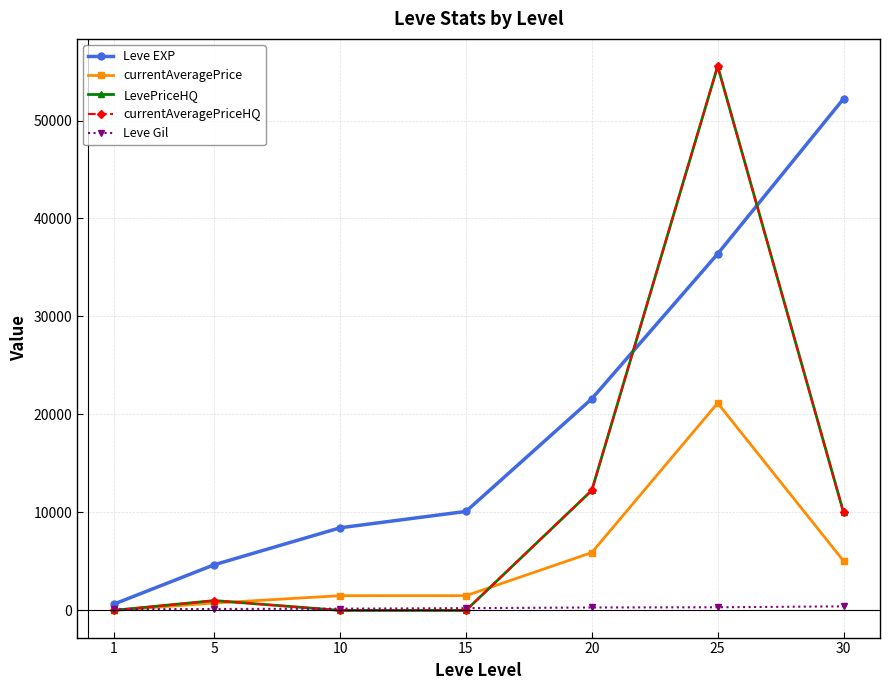

What is the maximum value shown in the chart?

55555